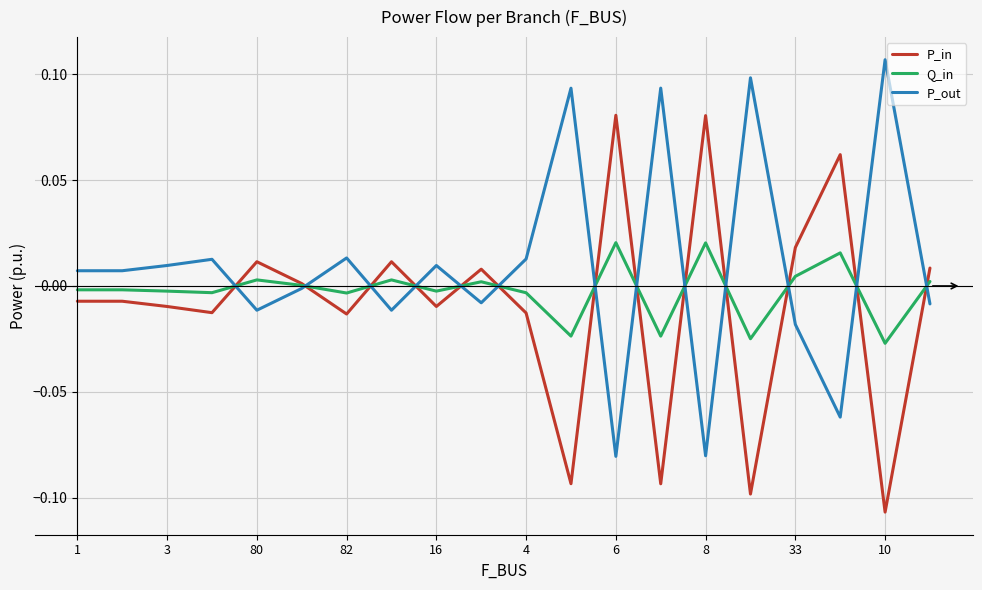

List the series in order of their overall mean, highest first.

P_out, Q_in, P_in